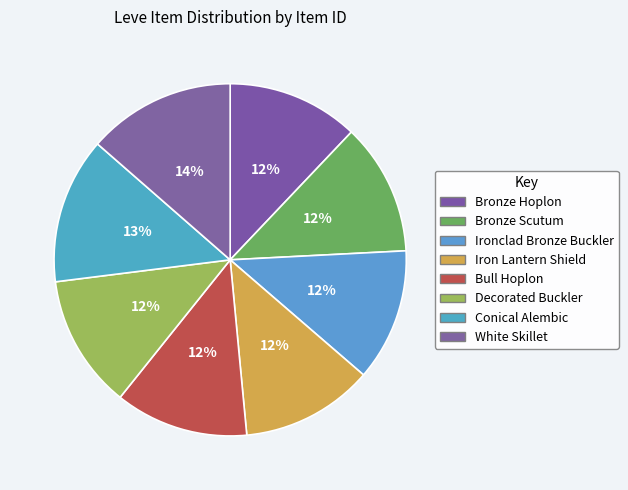

Count the number of slices in the pie.

8